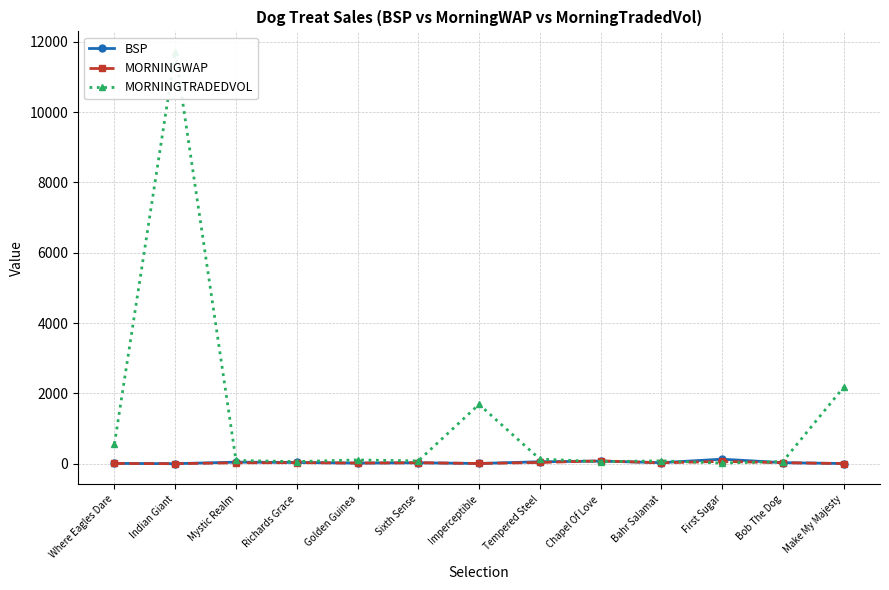

What is the highest value of the MORNINGWAP series?

82.7